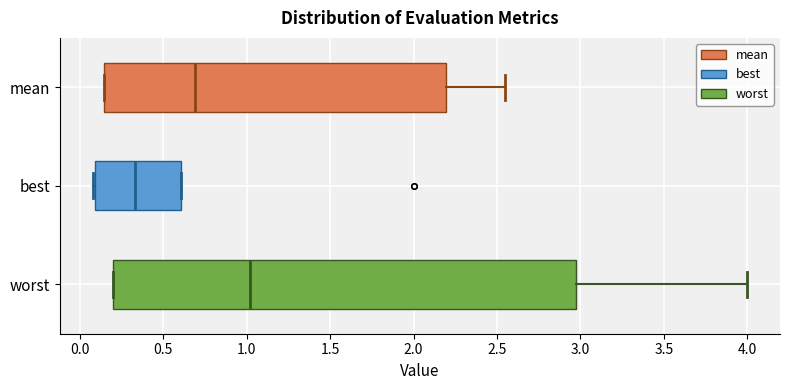

Reading bottom to top, read every box against the x-axis: the position of its median line, the range the box covers, and the ends of its whiskers. The values are not printed on the chart, so give them approximately, as read against the axis.

worst: median 1.00, box 0.20 to 3.00, whiskers 0.20 to 4.00
best: median 0.35, box 0.10 to 0.60, whiskers 0.10 to 0.60
mean: median 0.70, box 0.15 to 2.20, whiskers 0.15 to 2.55